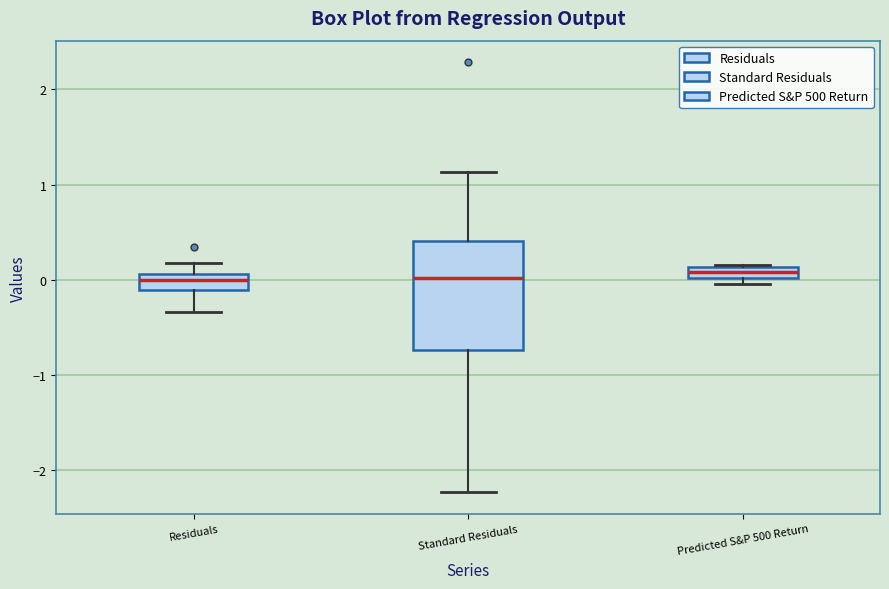

Which box is the tallest, from its lower edge to its upper edge?

Standard Residuals